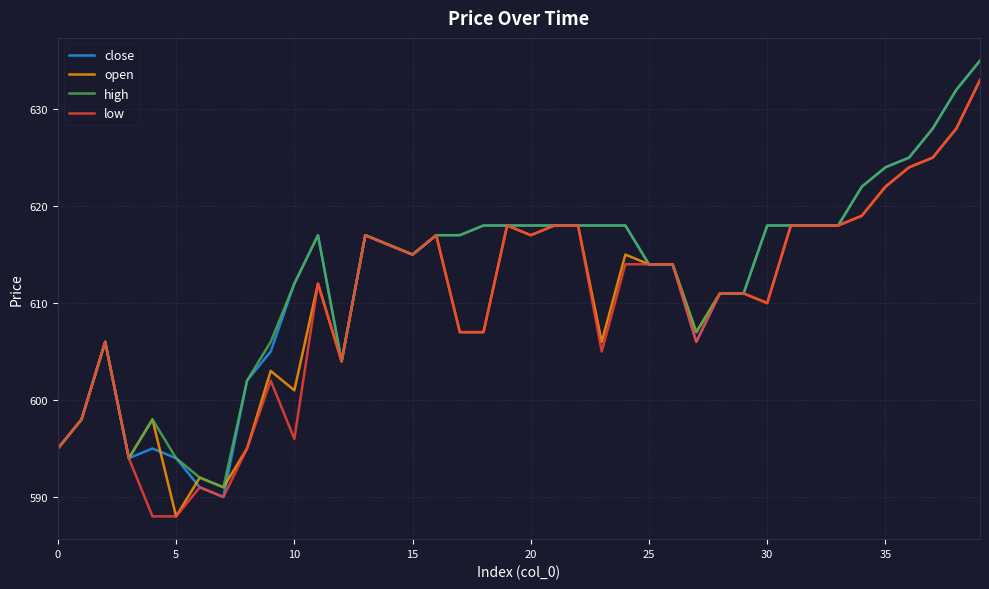

What is the minimum value shown in the chart?

588